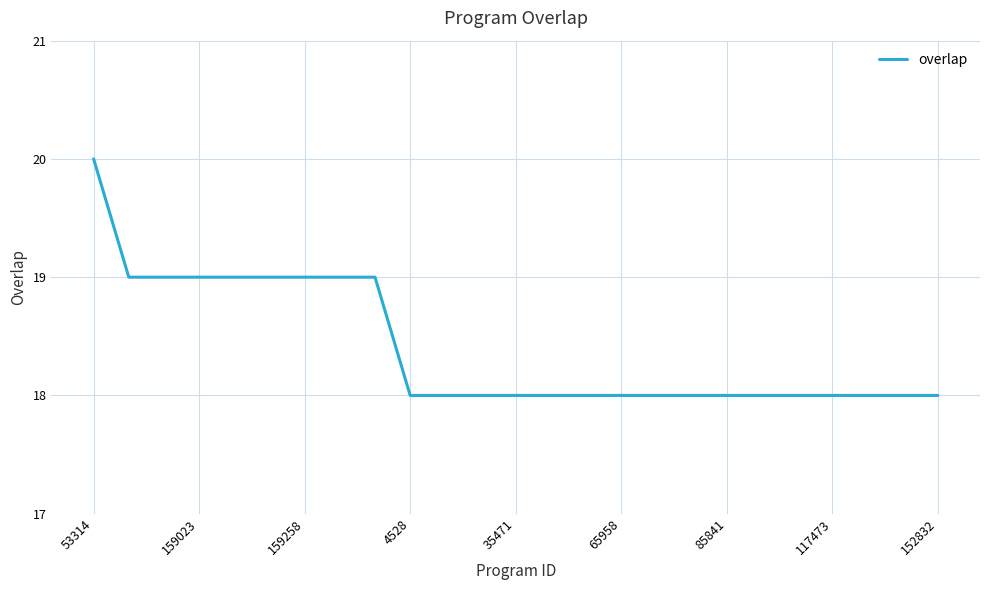

What is the maximum value shown in the chart?

20